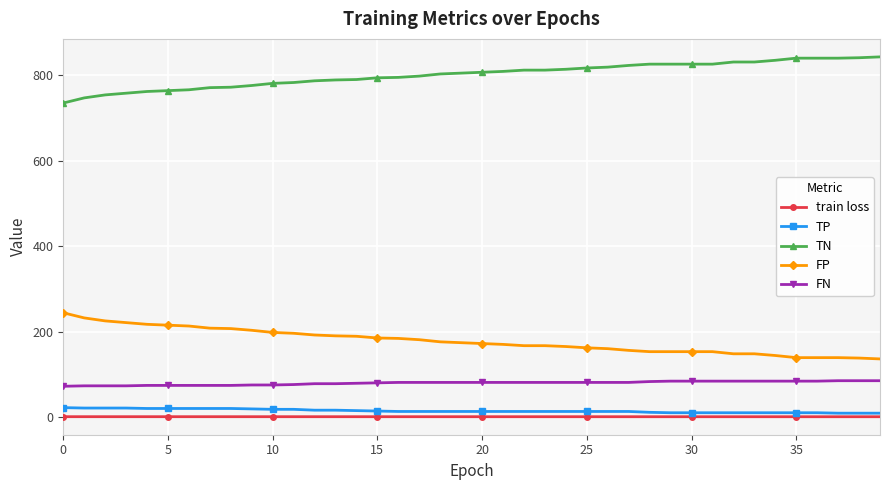

Which series has the largest total across all categories?

TN